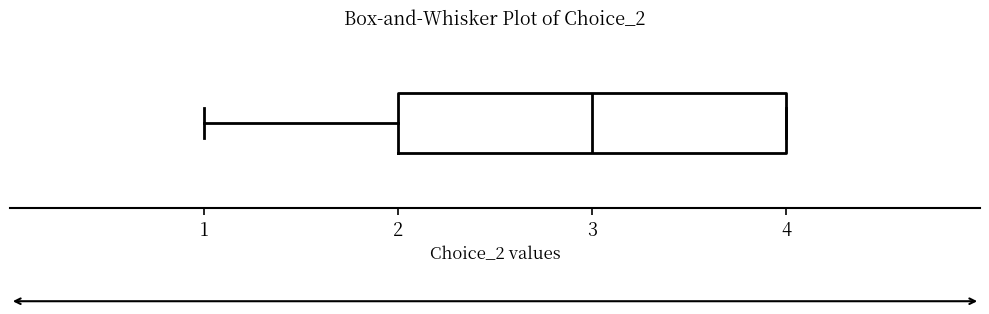

Read this box plot against the x-axis: the position of the median line, the range covered by the box, and the ends of both whiskers. The values are not printed on the chart, so give them approximately, as read against the axis.

median 3, box 2 to 4, whiskers 1 to 4